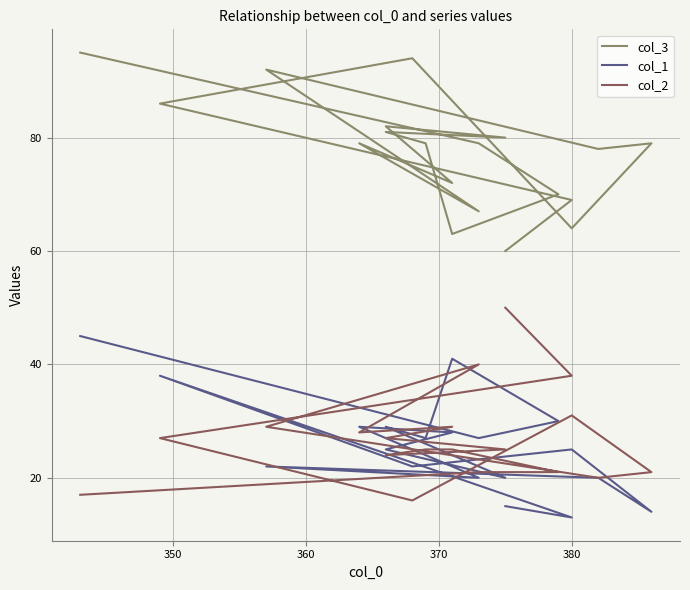

Does the chart have visible grid lines?

Yes